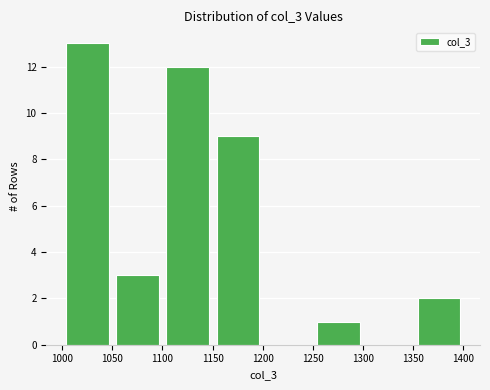

Over which range of the x-axis is the bar tallest?

1000 to 1050